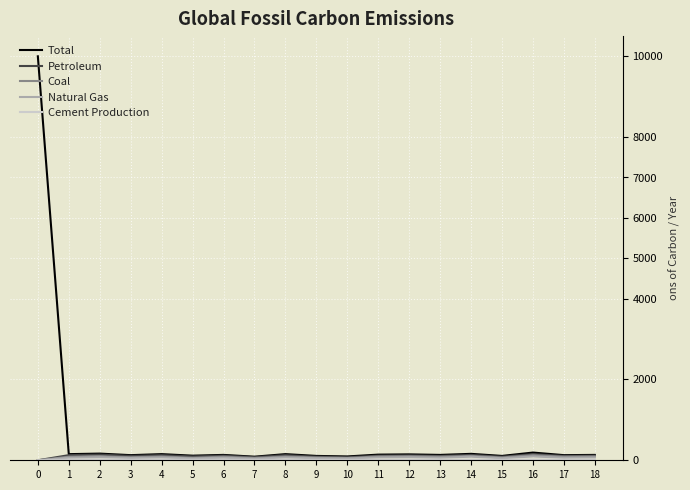

What is the maximum value shown in the chart?

10000